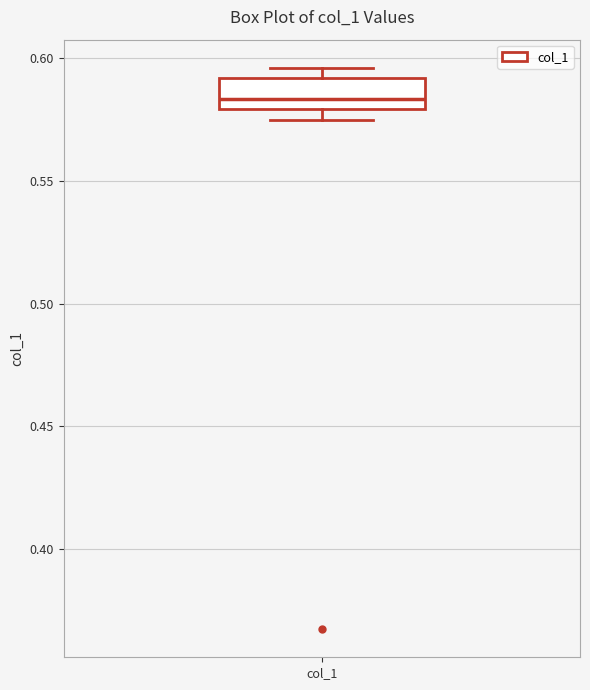

Transcribe this box plot: give where the median line is, the range the box spans, and where the two whiskers end, as read against the y-axis. The values are not printed on the chart, so give them approximately, as read against the axis.

median 0.585, box 0.580 to 0.590, whiskers 0.575 to 0.595